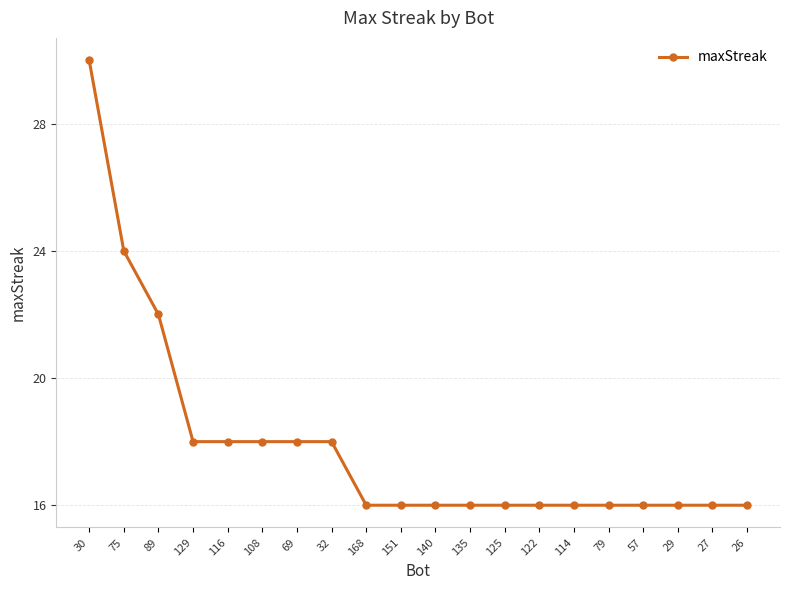

How many lines are shown in the chart?

1